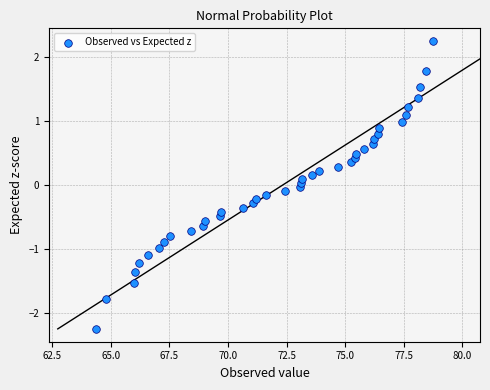

What is the range of X values (max minus min)?

14.4